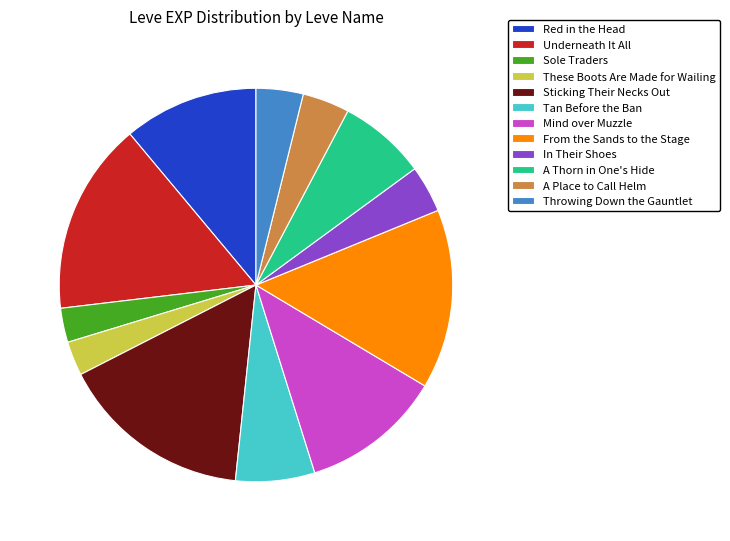

Between From the Sands to the Stage and A Place to Call Helm, which is larger?

From the Sands to the Stage